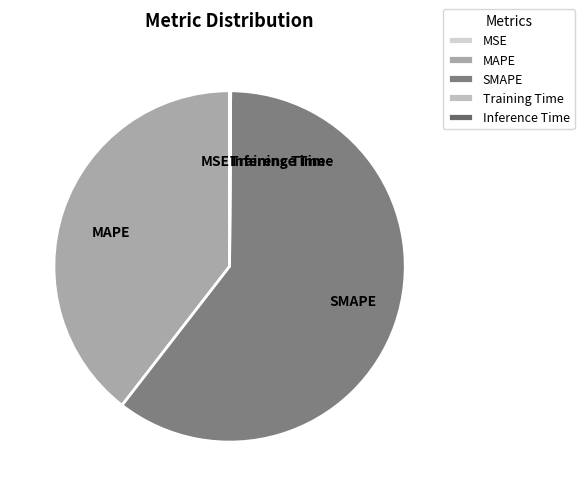

Which slice is the largest?

SMAPE